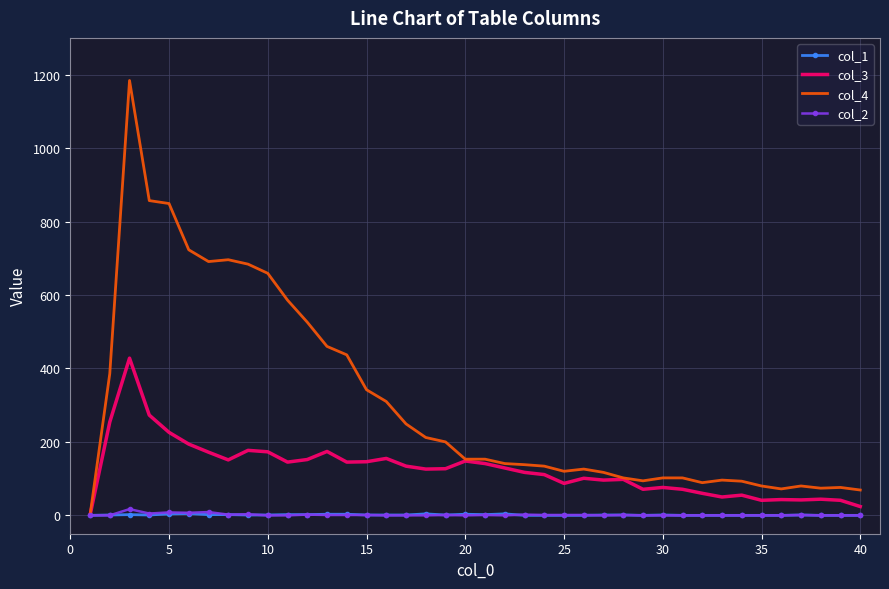

Count the number of categories in the chart.

40